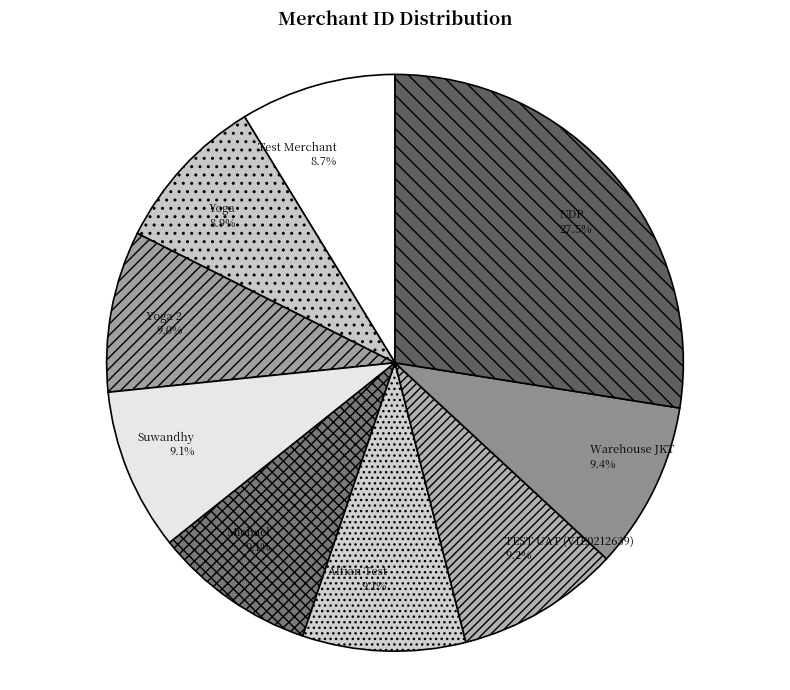

Which slice is the largest?

NDP